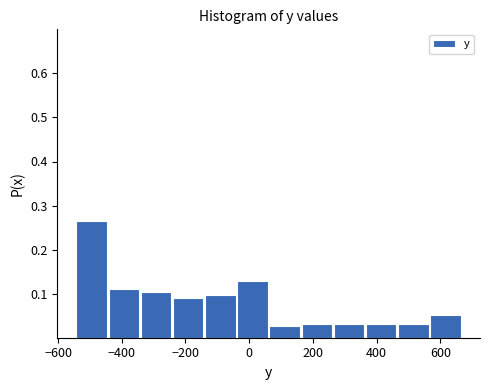

Which range on the x-axis has the tallest bar?

-540 to -440